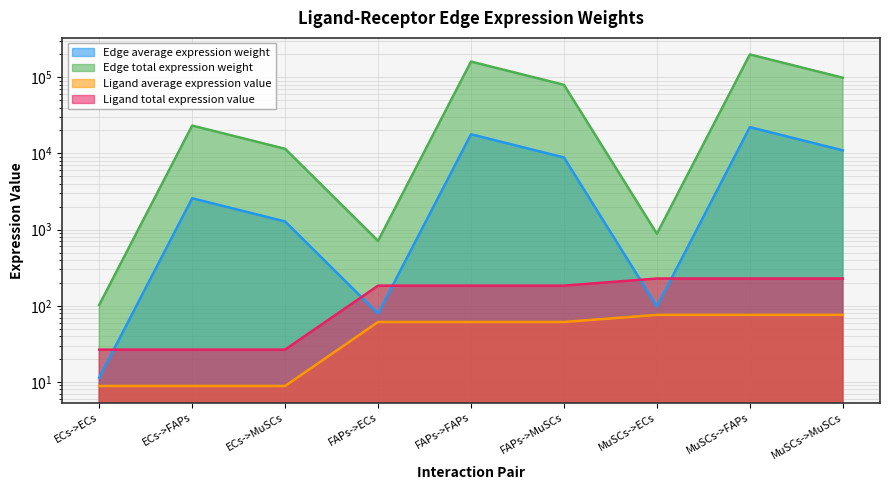

After their last crossing, which series has the higher values: Ligand total expression value or Edge average expression weight?

Edge average expression weight